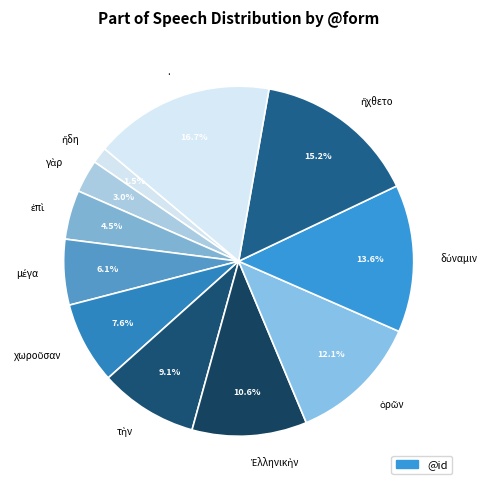

To the nearest percent, what is the difference between the largest and smallest slice percentages?

15%